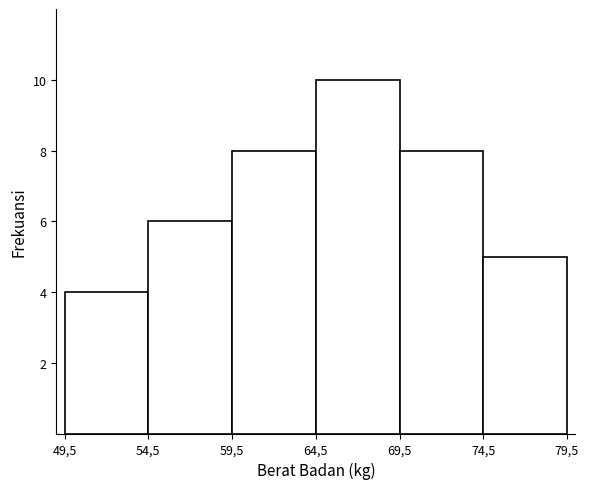

Reading left to right, extract all data points from this chart.

49,5=4	54,5=6	59,5=8	64,5=10	69,5=8	74,5=5